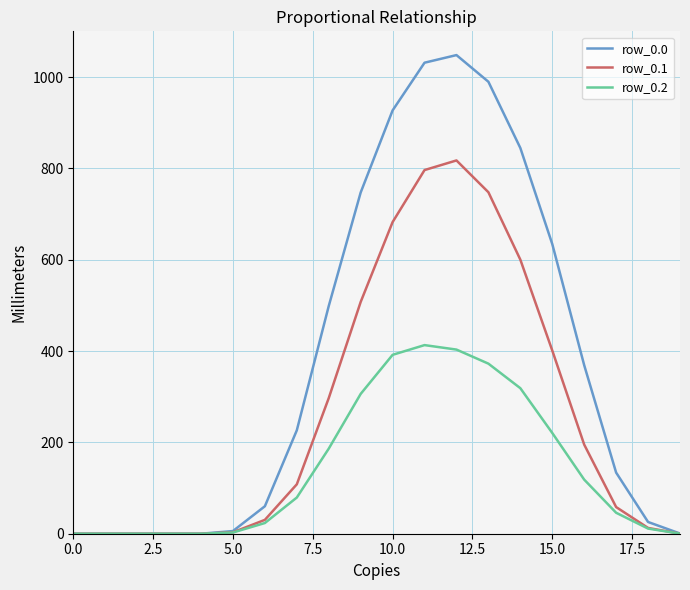

What is the maximum value shown in the chart?

1048.0